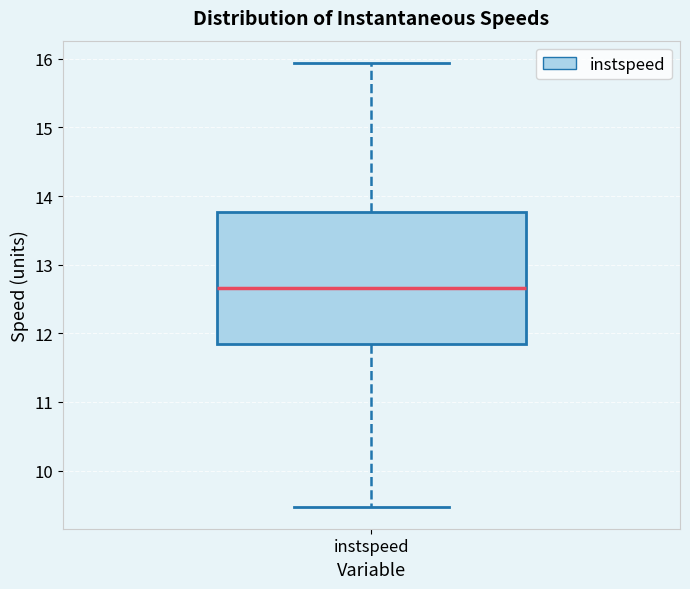

Read this box plot against the y-axis: the position of the median line, the range covered by the box, and the ends of both whiskers. The values are not printed on the chart, so give them approximately, as read against the axis.

median 12.7, box 11.8 to 13.8, whiskers 9.5 to 15.9